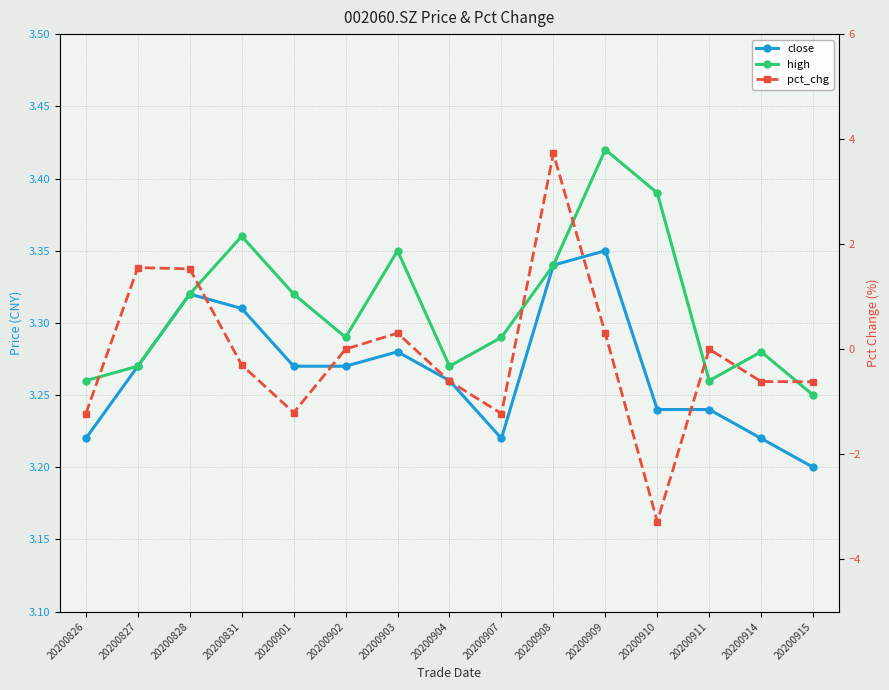

Which category has the highest value across all series?

20200908